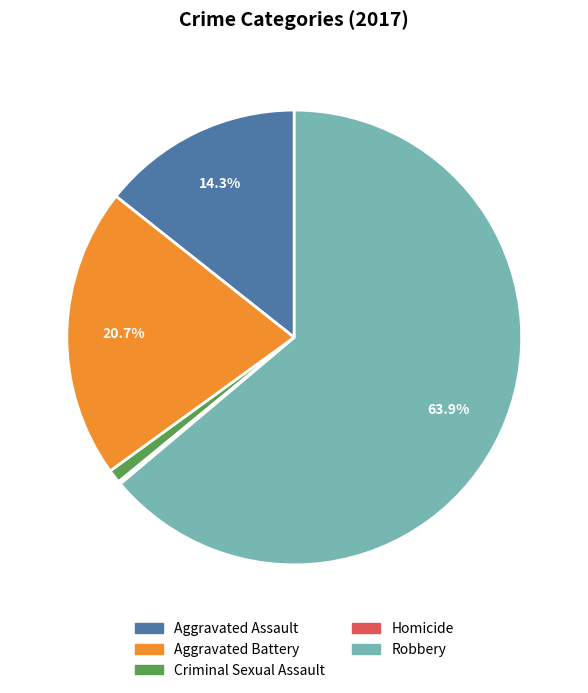

Is there a majority slice in this chart?

Yes